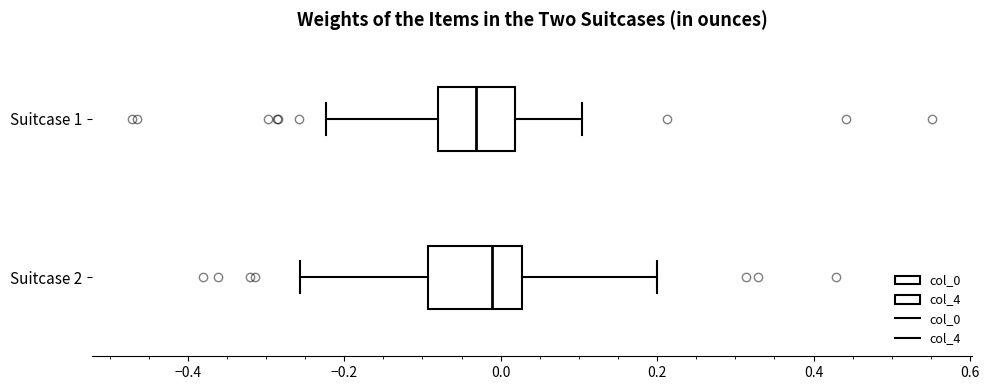

Reading bottom to top, read every box against the x-axis: the position of its median line, the range the box covers, and the ends of its whiskers. The values are not printed on the chart, so give them approximately, as read against the axis.

Suitcase 2: median -0.02, box -0.10 to 0.02, whiskers -0.26 to 0.20
Suitcase 1: median -0.04, box -0.08 to 0.02, whiskers -0.22 to 0.10